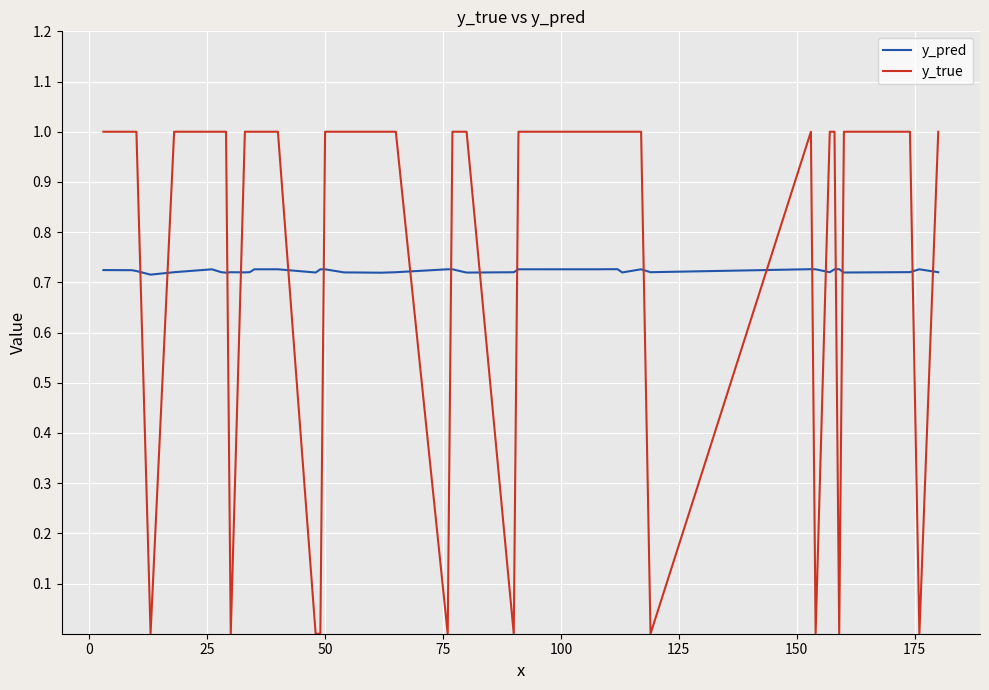

List the series in order of their overall mean, lowest first.

y_pred, y_true